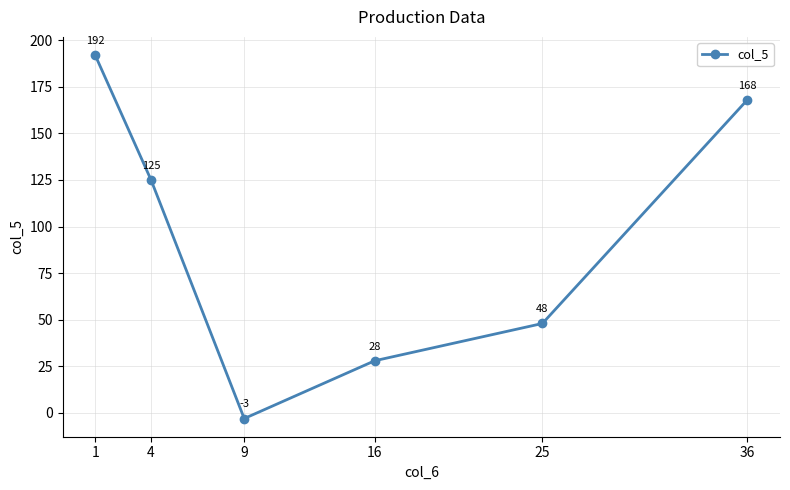

Reading left to right, list all the values displayed in this chart.

1=192	4=125	9=-3	16=28	25=48	36=168